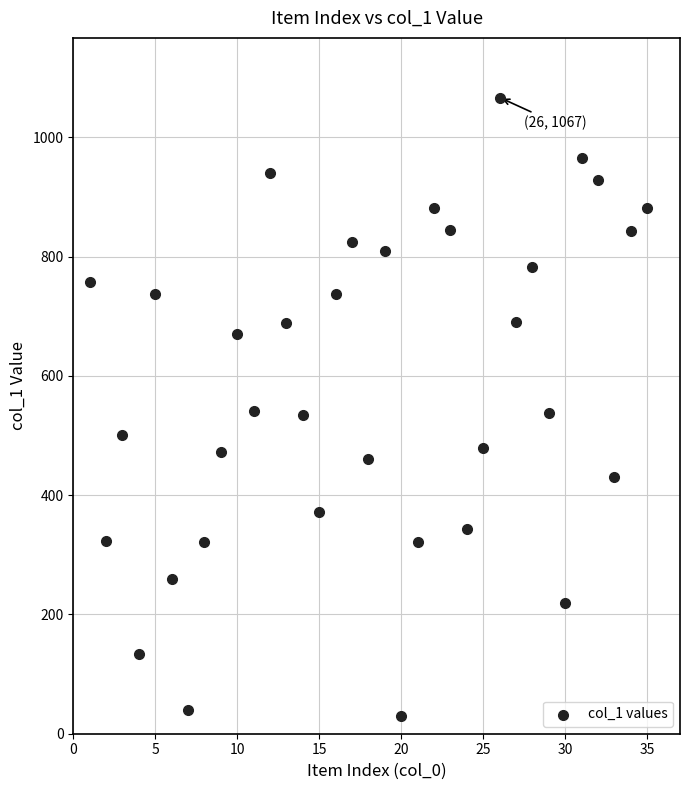

What is the range of X values (max minus min)?

34